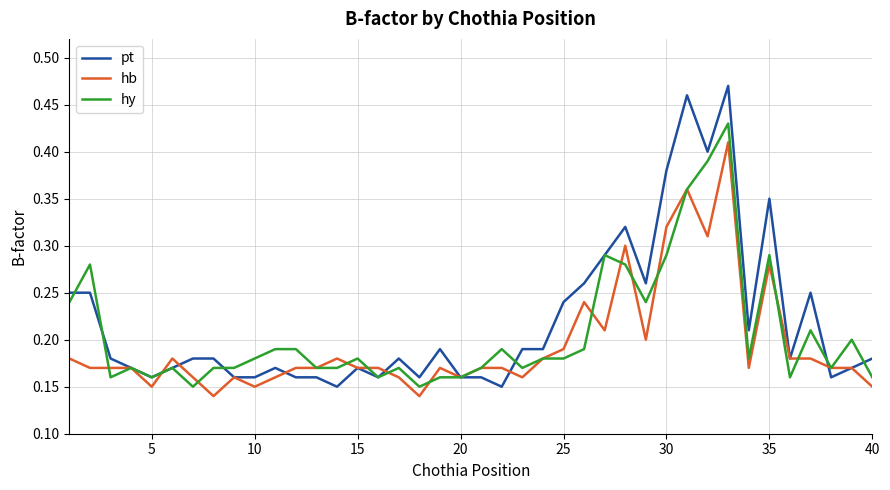

Rank the series by their maximum value, from lowest to highest.

hb, hy, pt